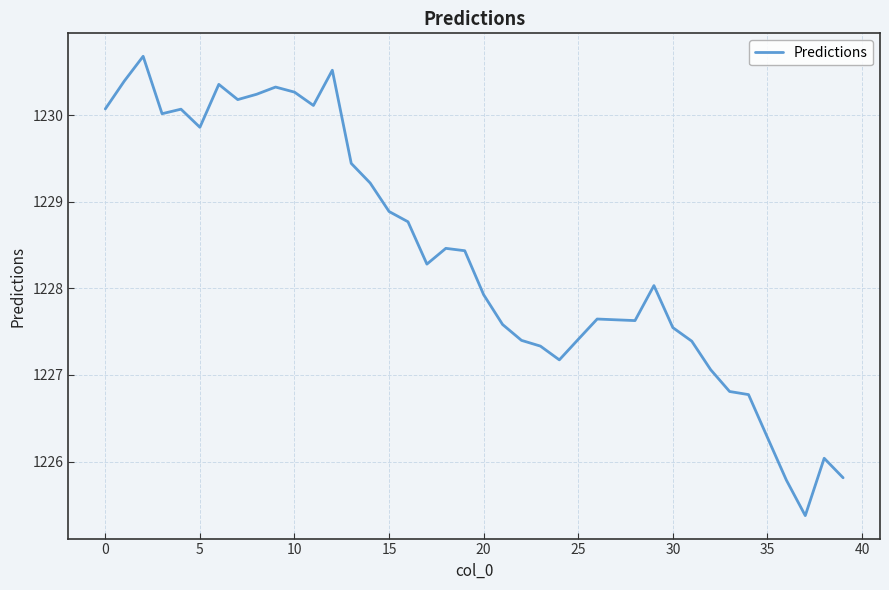

Does the chart have visible grid lines?

Yes